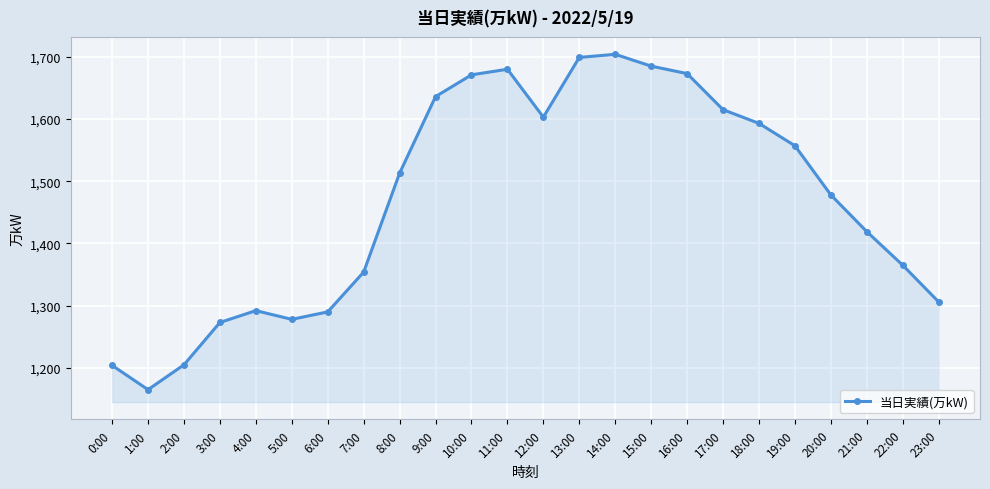

What is the approximate value at 23:00, to the nearest 50?

1300